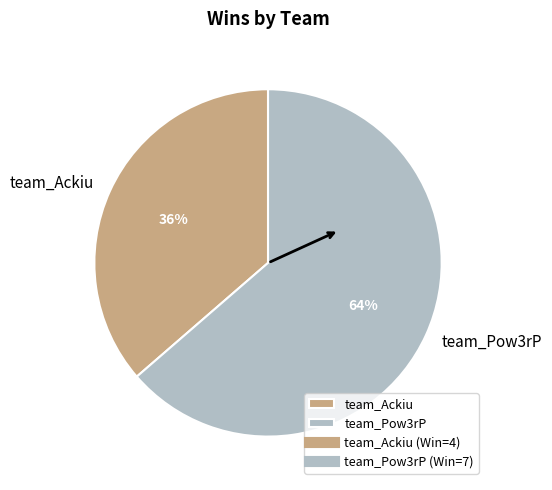

The team_Ackiu slice represents 36% of the pie. True or false?

True